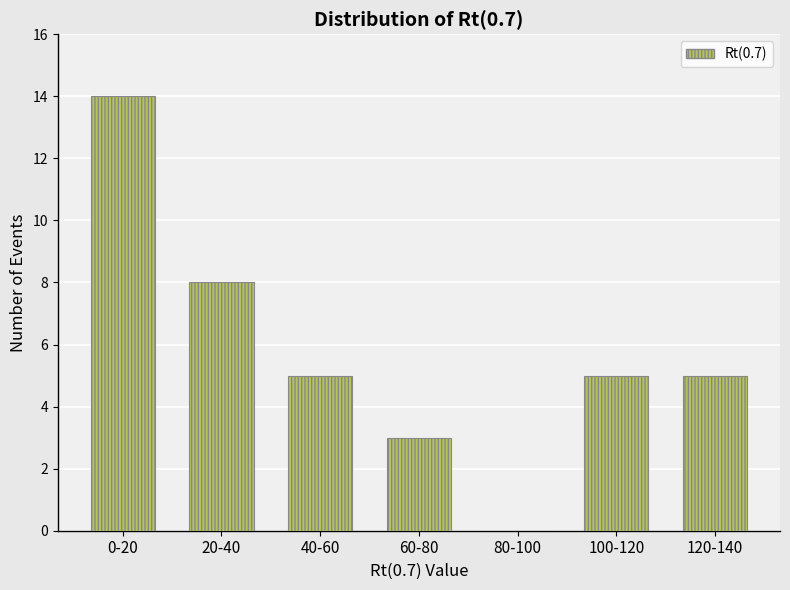

Reading right to left, list all the values displayed in this chart.

120-140=5	100-120=5	80-100=0	60-80=3	40-60=5	20-40=8	0-20=14